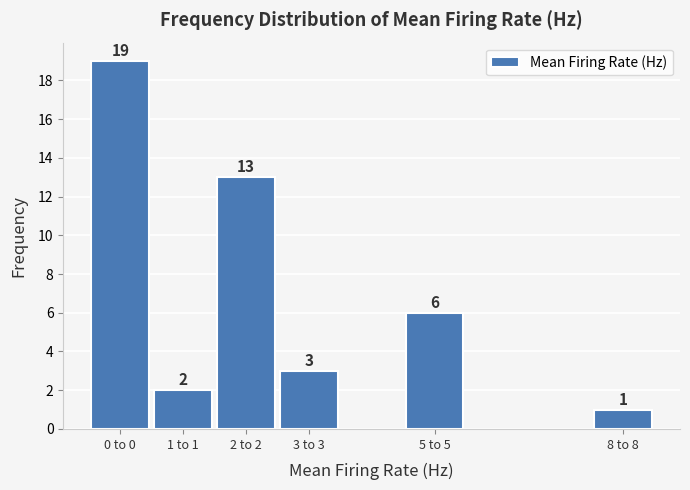

Reading left to right, transcribe all the data shown in this chart.

0 to 0=19	1 to 1=2	2 to 2=13	3 to 3=3	5 to 5=6	8 to 8=1